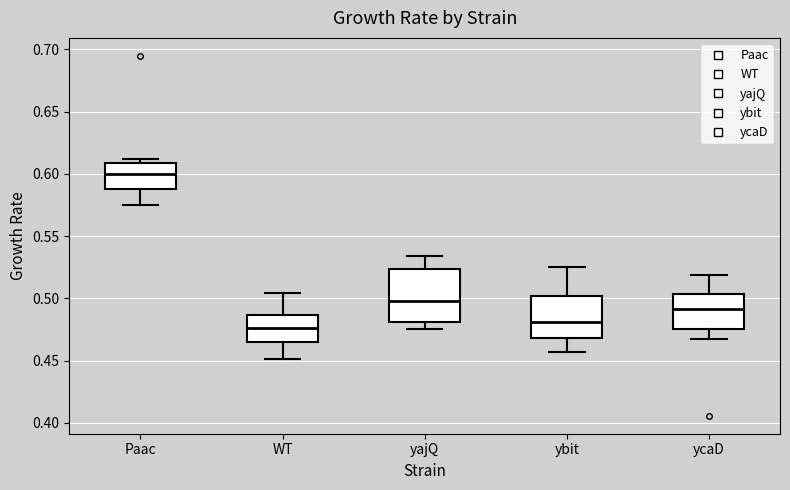

Reading left to right, read every box against the y-axis: the position of its median line, the range the box covers, and the ends of its whiskers. The values are not printed on the chart, so give them approximately, as read against the axis.

Paac: median 0.600, box 0.590 to 0.610, whiskers 0.575 to 0.610 (just above the box's upper edge)
WT: median 0.475, box 0.465 to 0.485, whiskers 0.450 to 0.505
yajQ: median 0.500, box 0.480 to 0.525, whiskers 0.475 to 0.535
ybit: median 0.480, box 0.470 to 0.500, whiskers 0.455 to 0.525
ycaD: median 0.490, box 0.475 to 0.505, whiskers 0.465 to 0.520